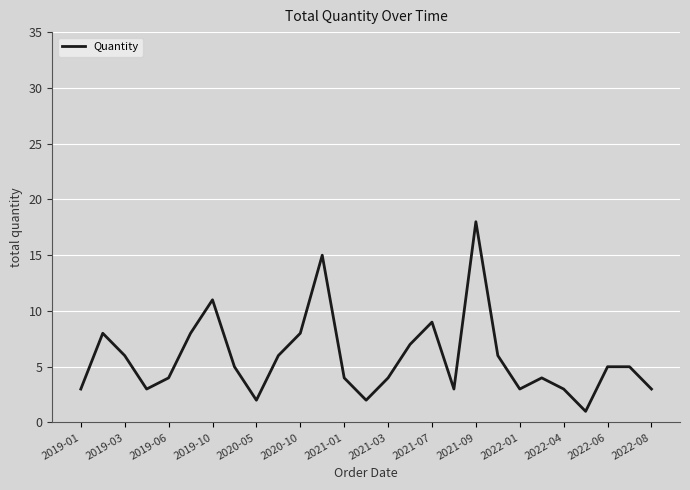

What is the difference between the maximum and minimum values?

17